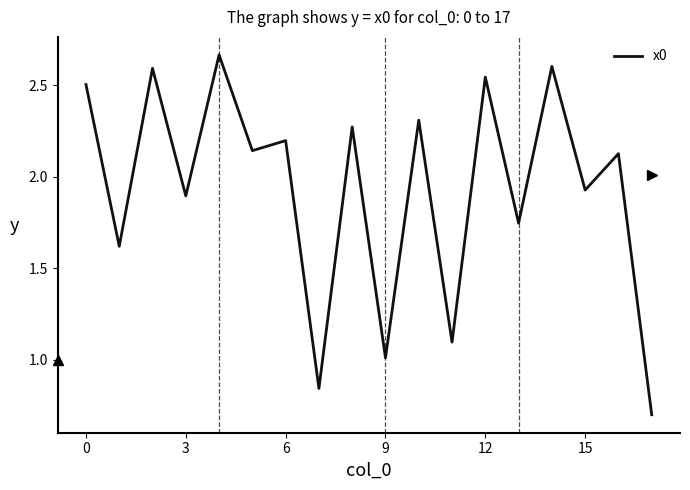

Count the number of values greater than 2.

10